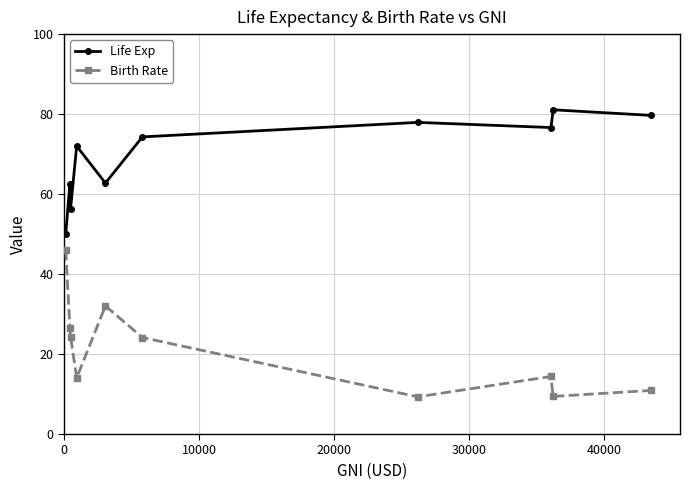

True or false: Birth Rate and Life Exp intersect in this chart.

False